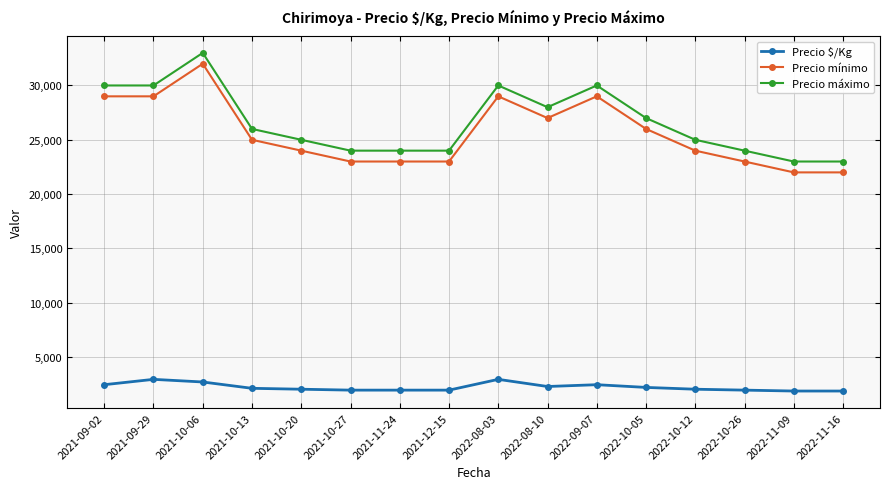

The value of Precio máximo at 2022-11-16 is 23000. True or false?

True